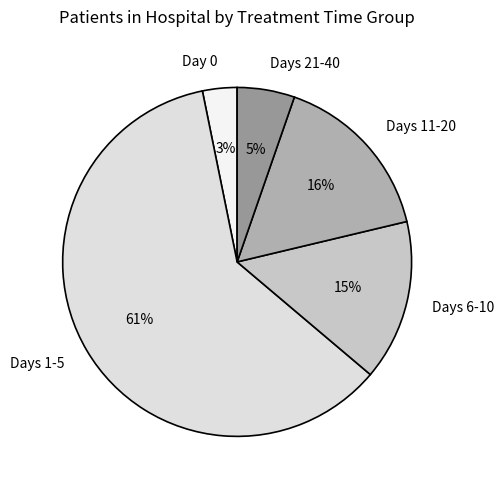

To the nearest percent, what is the difference between the Days 21-40 and Day 0 slice percentages?

2%